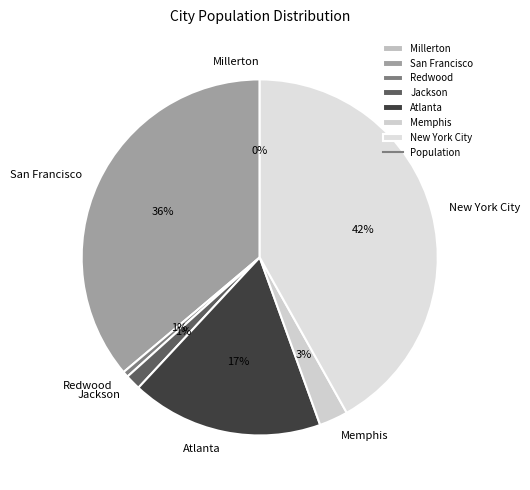

Is the sum of Redwood and Memphis greater than half?

No